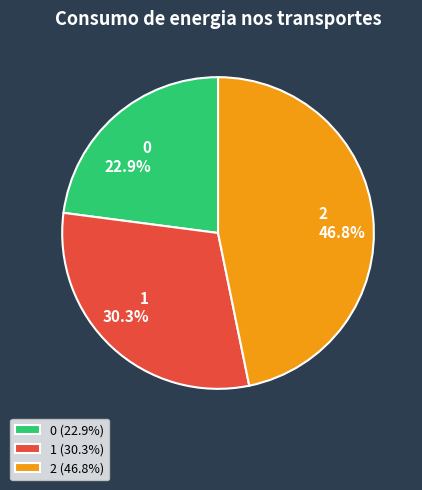

Is 1 the majority of the pie?

No